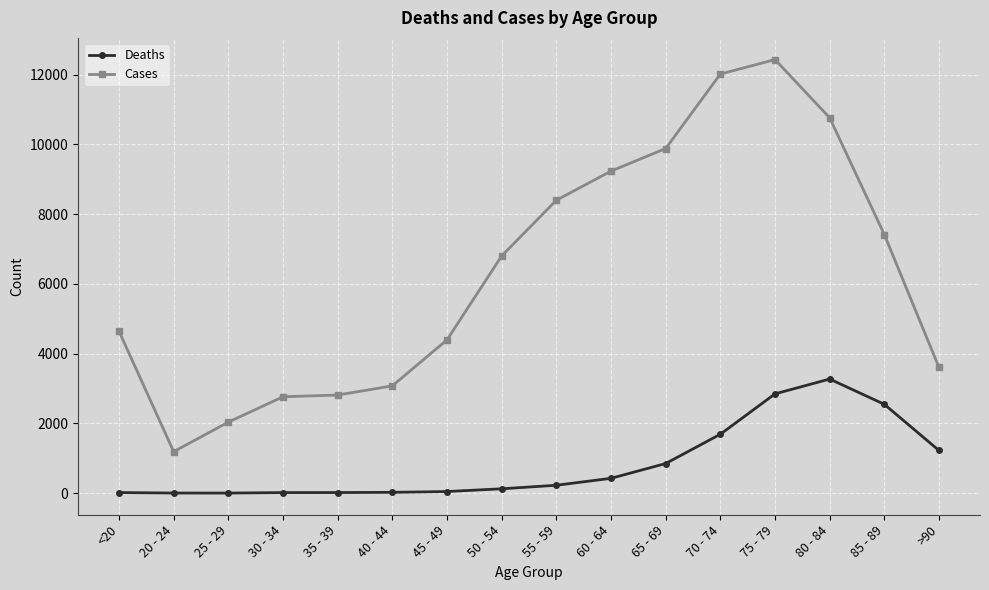

What is the difference between the highest and lowest values at 45 - 49?

4349